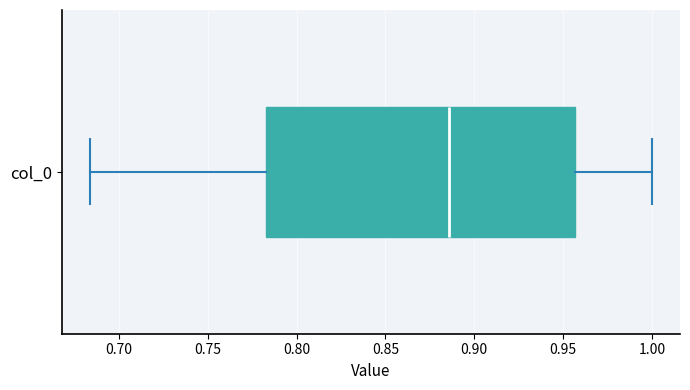

Read this box plot against the x-axis: the position of the median line, the range covered by the box, and the ends of both whiskers. The values are not printed on the chart, so give them approximately, as read against the axis.

median 0.885, box 0.785 to 0.955, whiskers 0.685 to 1.000